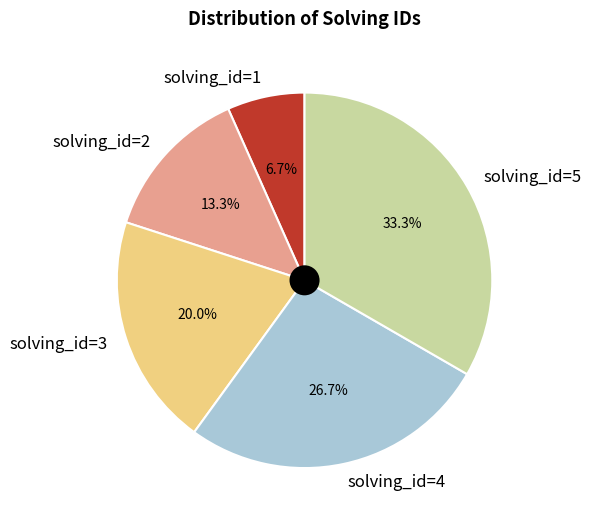

To the nearest percent, what percentage of the pie is solving_id=2?

13%